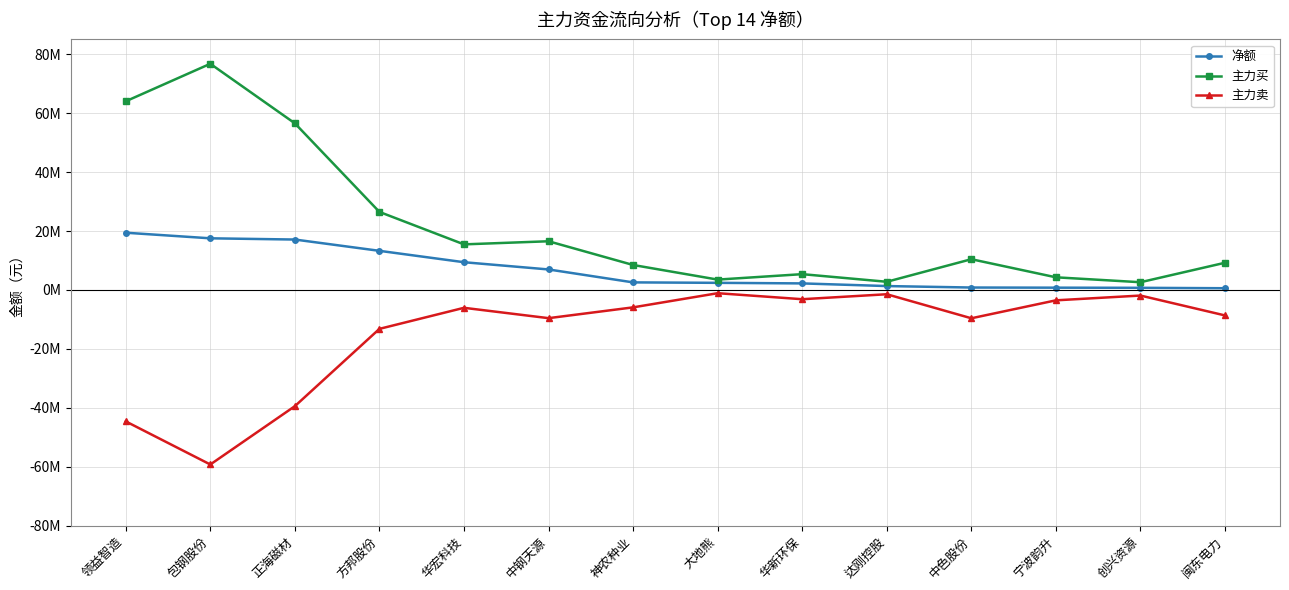

At which label does 主力卖 first exceed -6055936?

神农种业